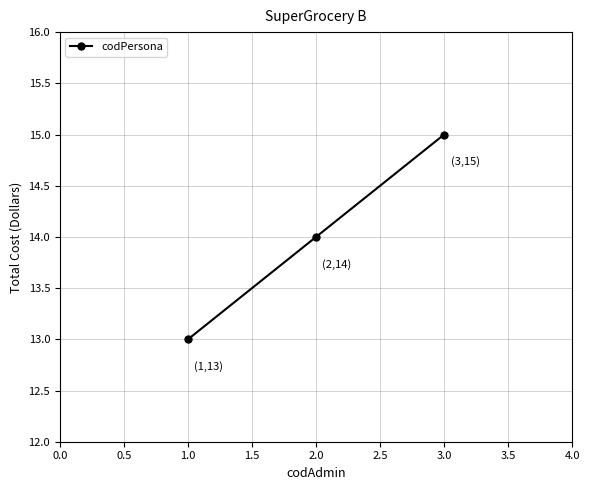

What is the ratio of the value at 1.0 to the value at 2.0?

0.9